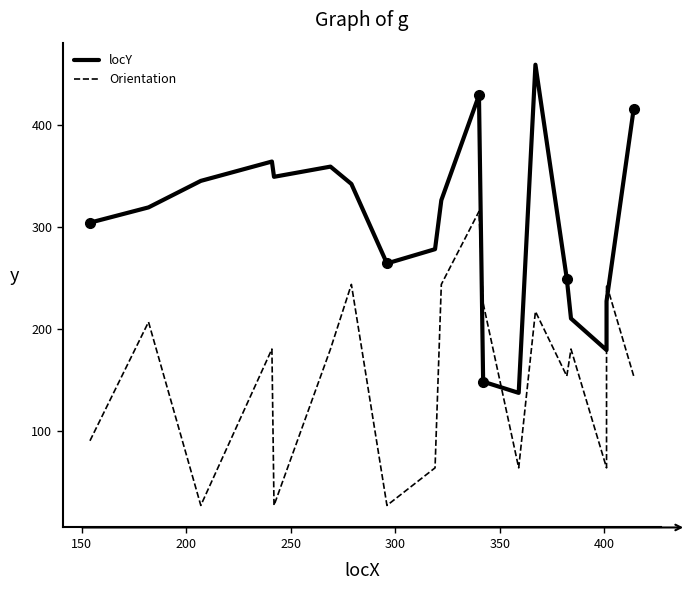

In Orientation, how many points are higher than both neighbors (excluding endpoints)?

7